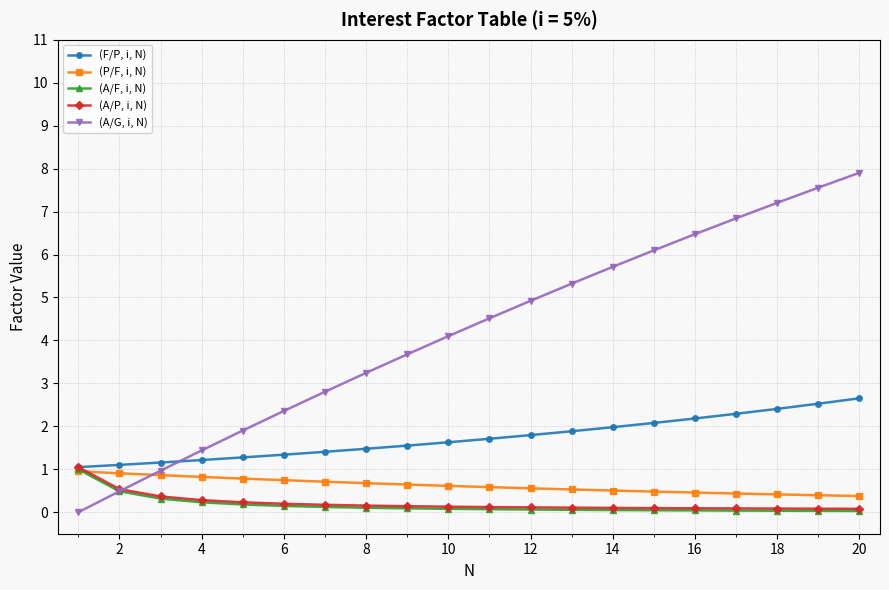

True or false: (A/G, i, N) and (F/P, i, N) cross at least once.

True